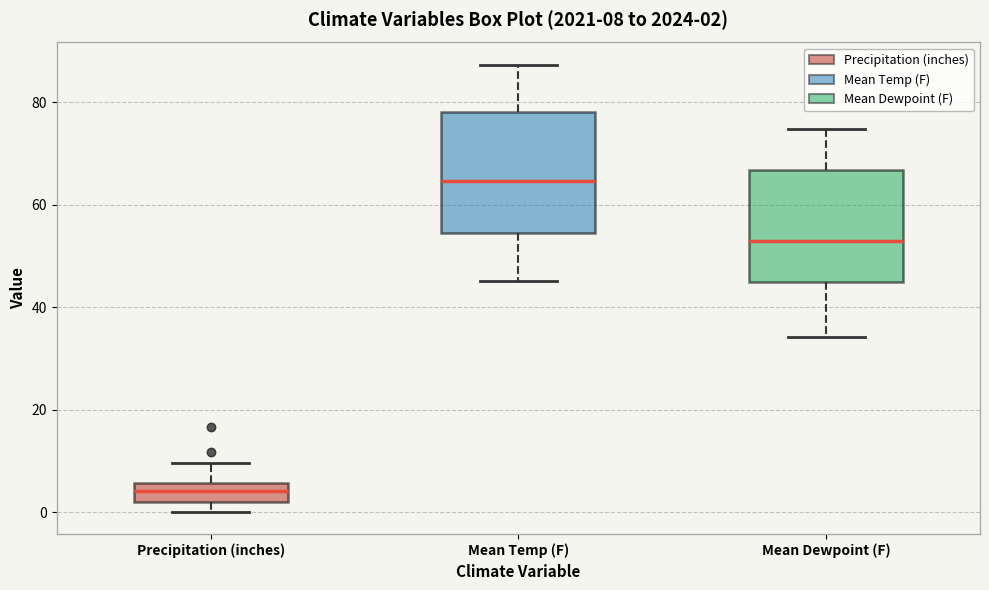

Which box's median line is the highest?

Mean Temp (F)